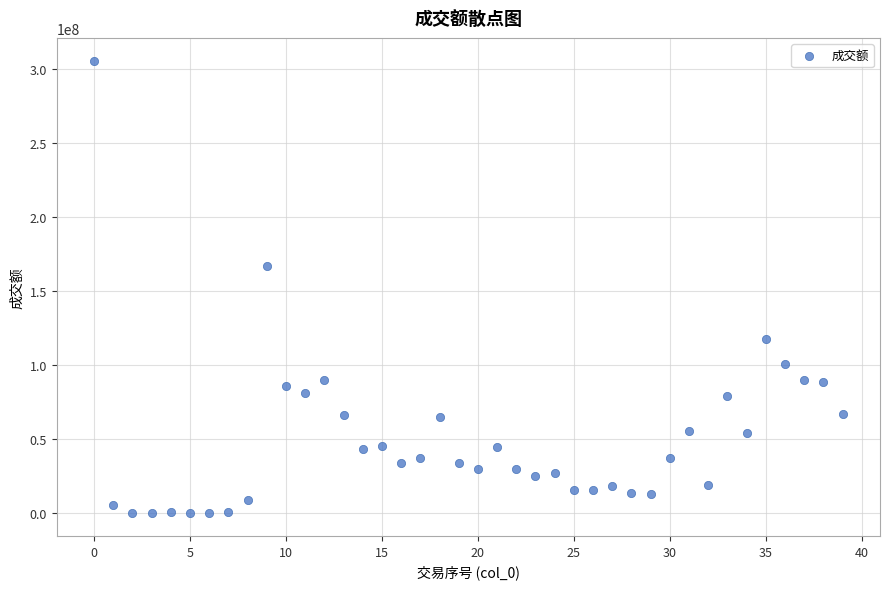

What is the range of Y values (max minus min)?

305827018.7